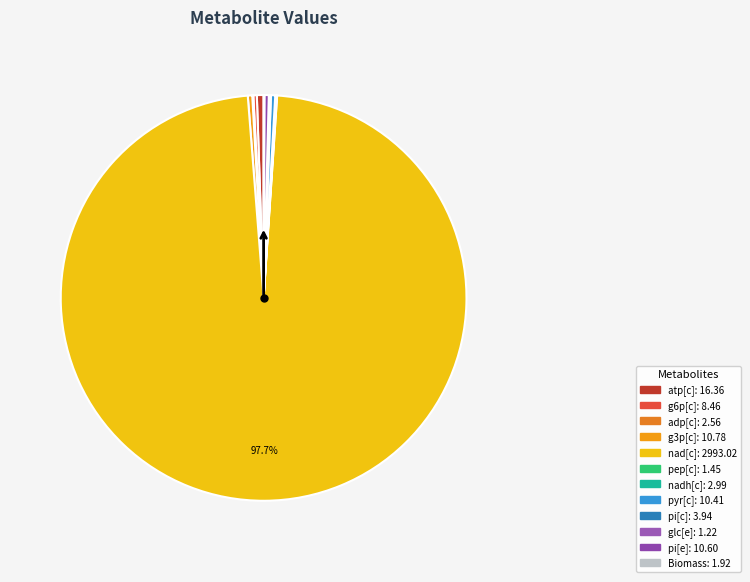

What is the majority slice?

nad[c]